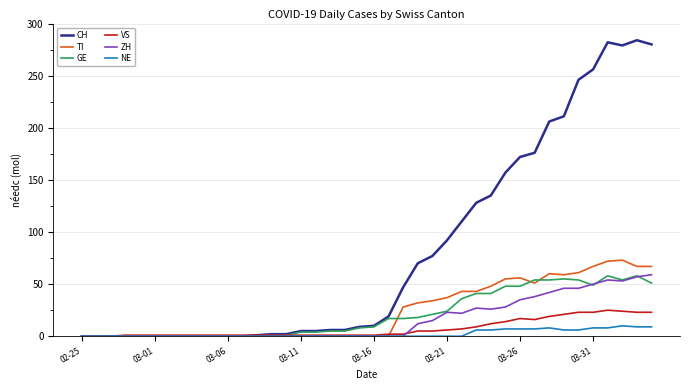

Which series has the widest spread of values?

CH